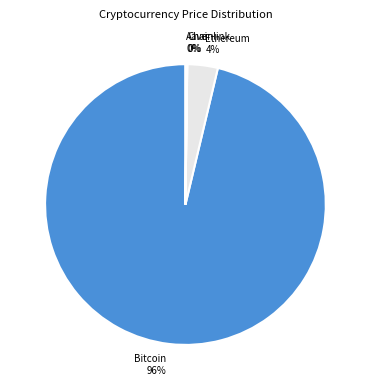

Does Bitcoin account for over 50% of the chart?

Yes